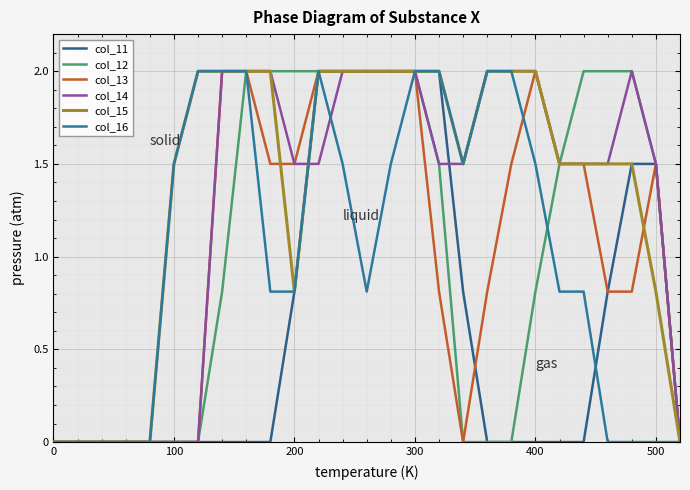

In col_13, how many points are higher than both neighbors (excluding endpoints)?

2